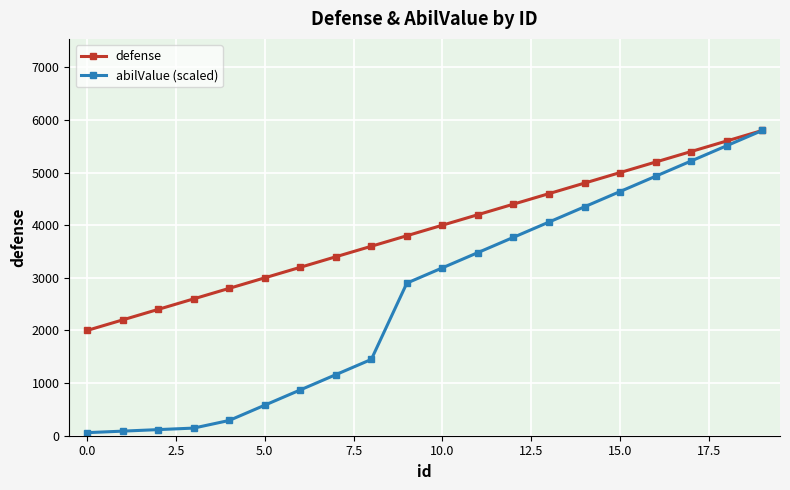

What is the highest value of the defense series?

5800.0